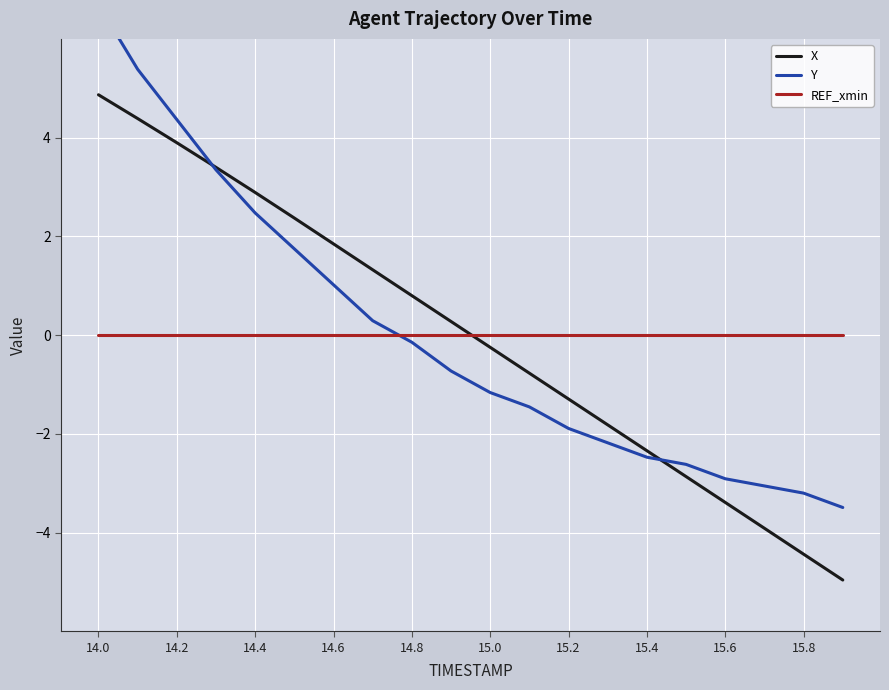

What are all the series names shown in the legend?

X, Y, REF_xmin